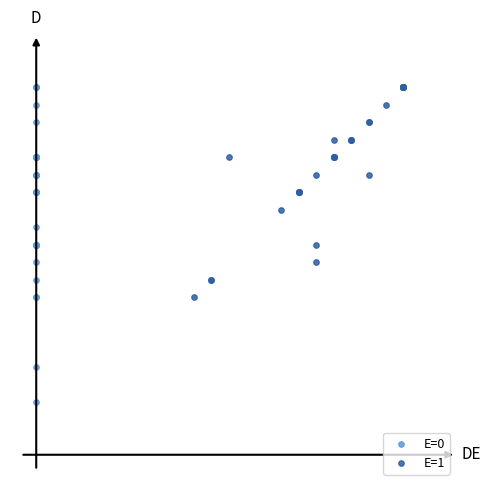

What are all the series names shown in the legend?

E=0, E=1